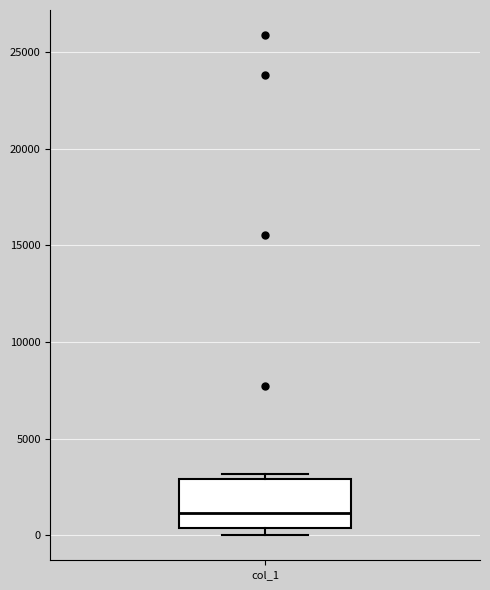

Where is the upper edge of the box for col_1 on the y-axis? The values are not printed on the chart, so give them approximately, as read against the axis.

3000